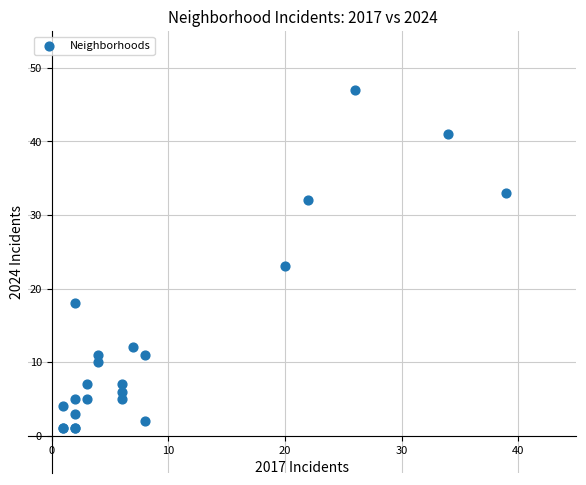

What Y value in the scatter plot is closest to 24?

23